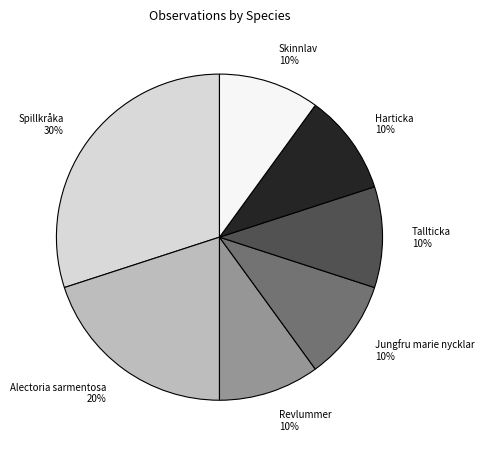

To the nearest percent, what portion does Skinnlav represent?

10%